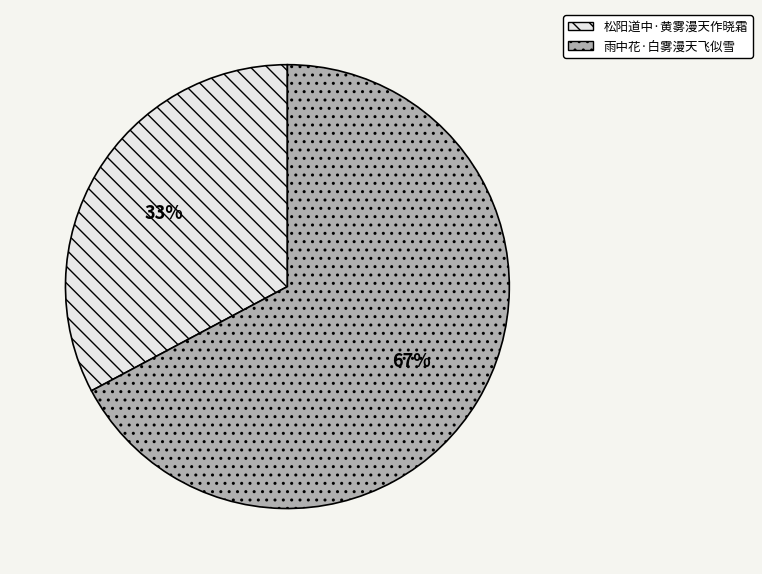

How many segments does this pie chart have?

2